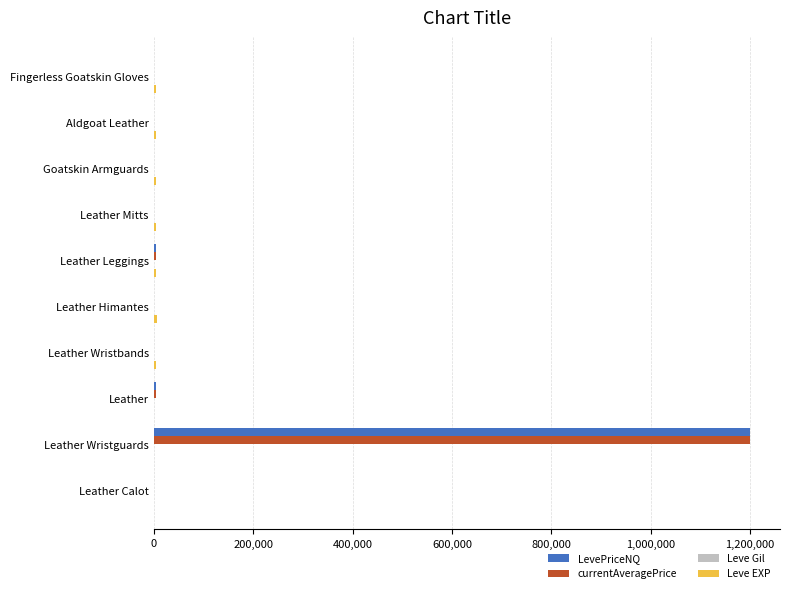

What is the sum of all LevePriceNQ values?

1210878